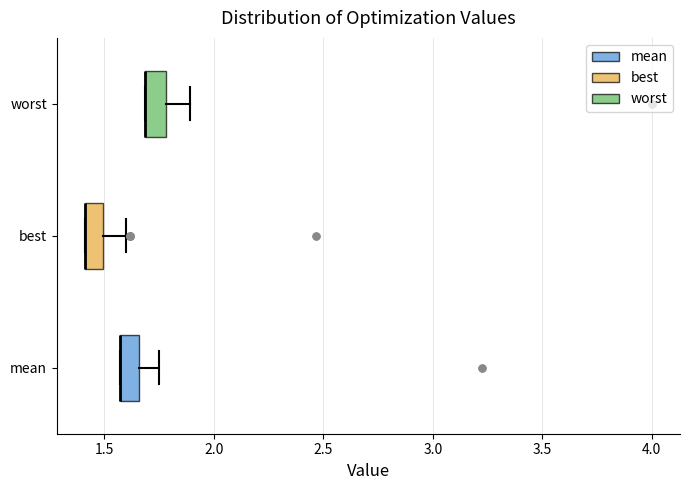

Where is the left edge of the box for worst on the x-axis? The values are not printed on the chart, so give them approximately, as read against the axis.

1.70